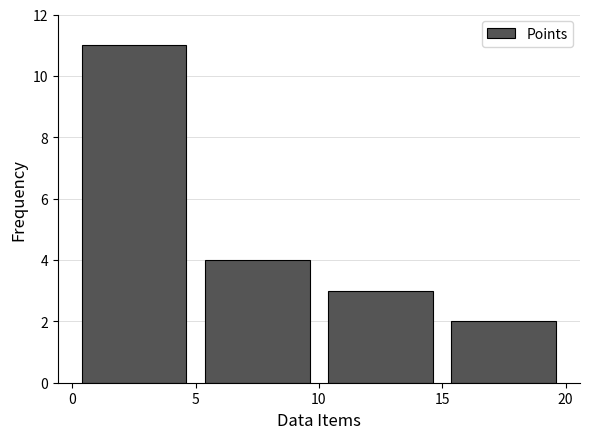

Reading left to right, transcribe this chart: for each bar, give the range it covers on the x-axis and its height. The values are not printed on the chart, so give them approximately, as read against the axis.

0 to 5: 11
5 to 10: 4
10 to 15: 3
15 to 20: 2